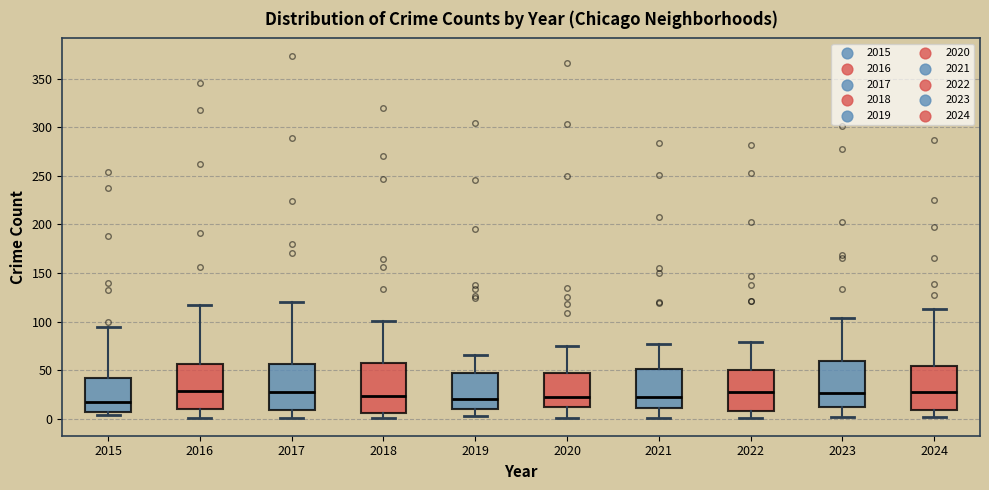

Where is the lower edge of the box at x = 2019 on the y-axis? The values are not printed on the chart, so give them approximately, as read against the axis.

10